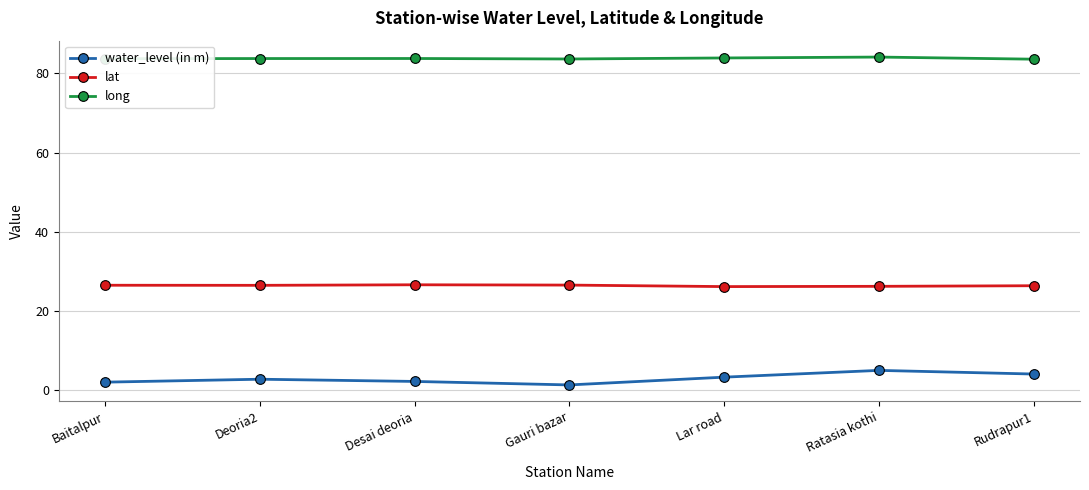

What is the difference between the second highest and second lowest values in the lat series?

0.3